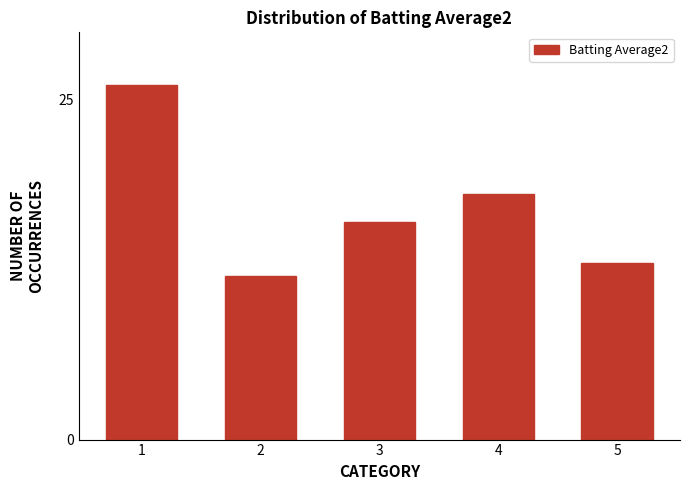

Reading left to right, what are all the values shown in this chart?

1=26	2=12	3=16	4=18	5=13